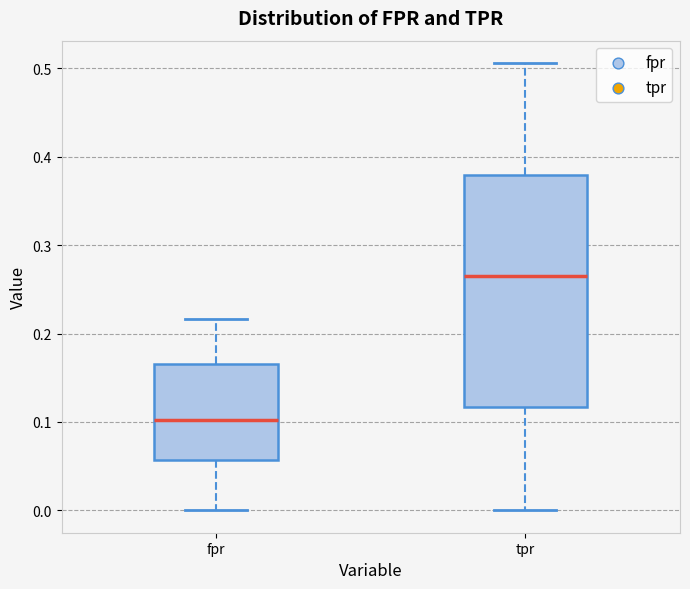

Comparing the boxes themselves (not the whiskers), which one is the tallest?

tpr